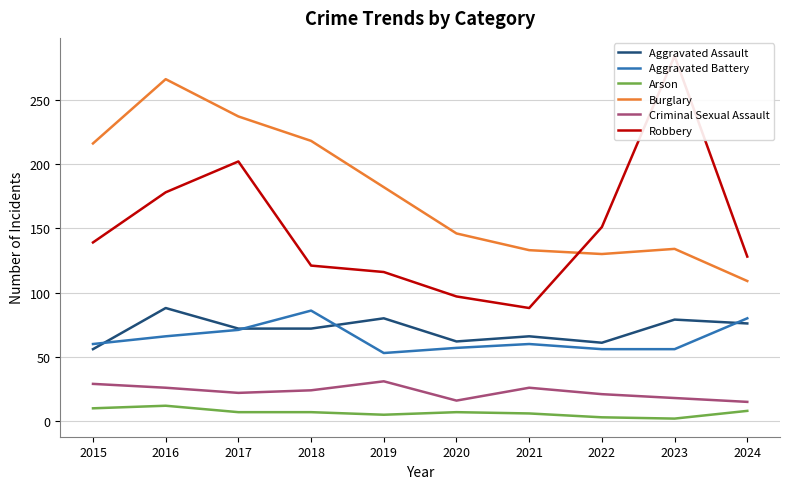

Which series changed the most between 2022 and 2023?

Robbery